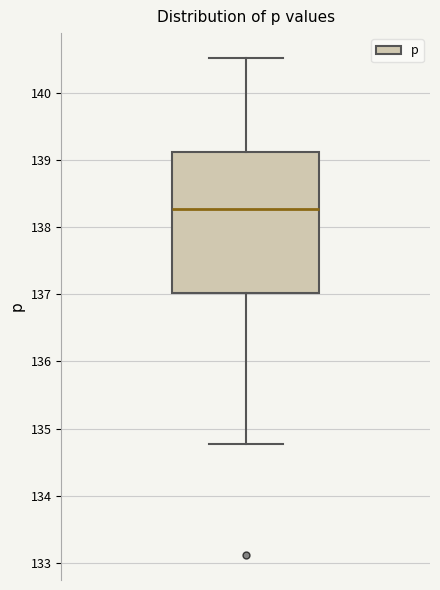

Transcribe this box plot: give where the median line is, the range the box spans, and where the two whiskers end, as read against the y-axis. The values are not printed on the chart, so give them approximately, as read against the axis.

median 138.3, box 137.0 to 139.1, whiskers 134.8 to 140.5